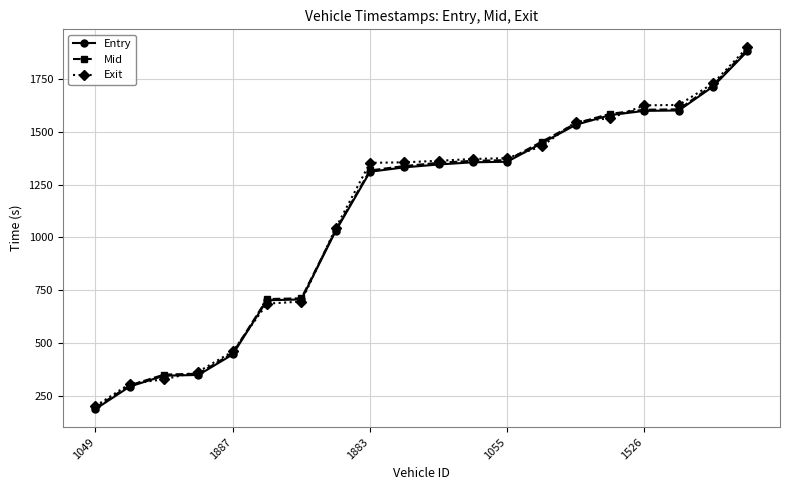

What is the minimum value for Mid?

192.4